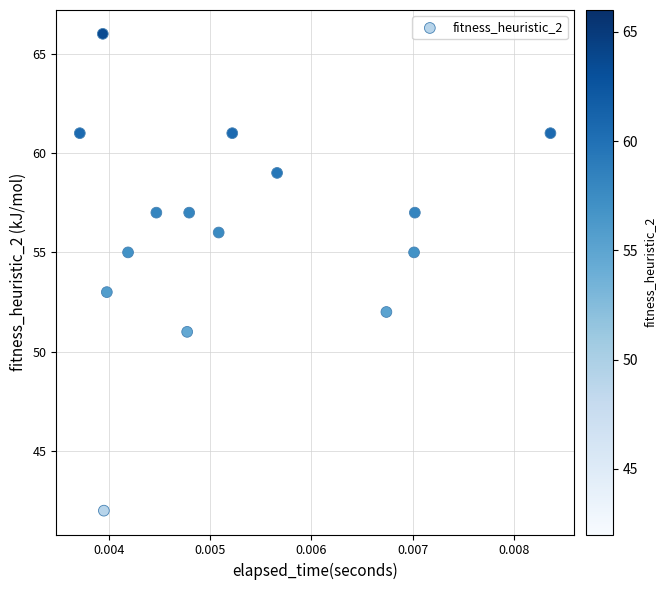

What is the range of Y values (max minus min)?

24